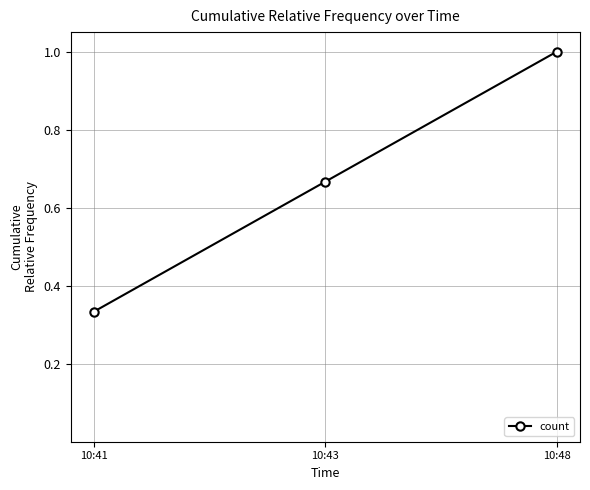

True or false: the data shows 0.4 at 10:48.

False